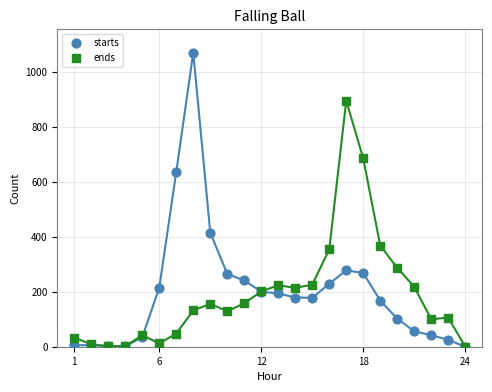

Across all series, what Y value is closest to 535?

636